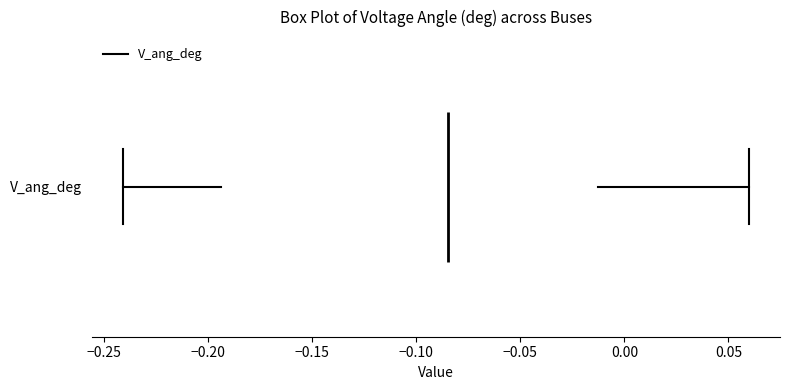

Read this box plot against the x-axis: the position of the median line, the range covered by the box, and the ends of both whiskers. The values are not printed on the chart, so give them approximately, as read against the axis.

median -0.085, box -0.195 to -0.010, whiskers -0.240 to 0.060